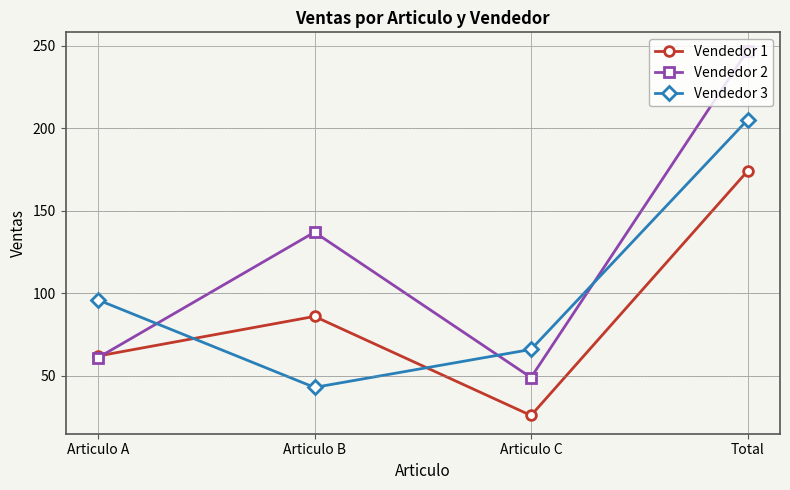

How many data points in Vendedor 1 are less than 86?

2